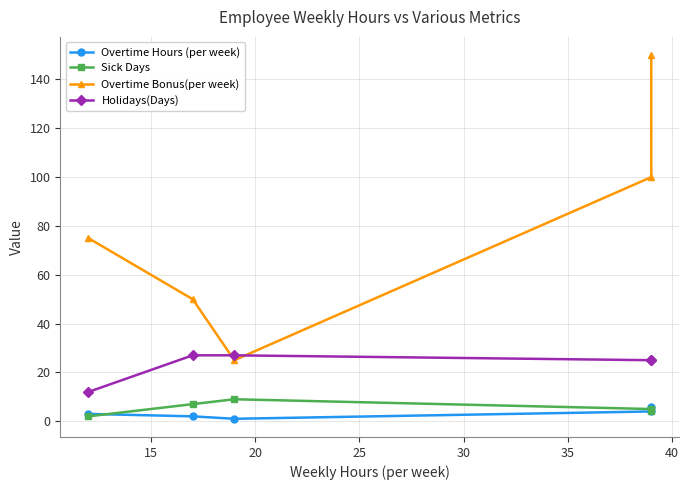

What is the sum of all Holidays(Days) values?

116